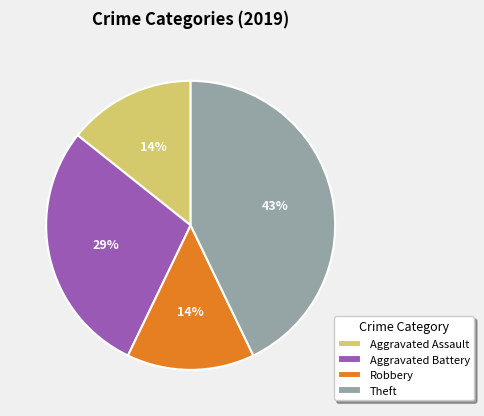

Combined, do Aggravated Battery and Theft account for over 50%?

Yes